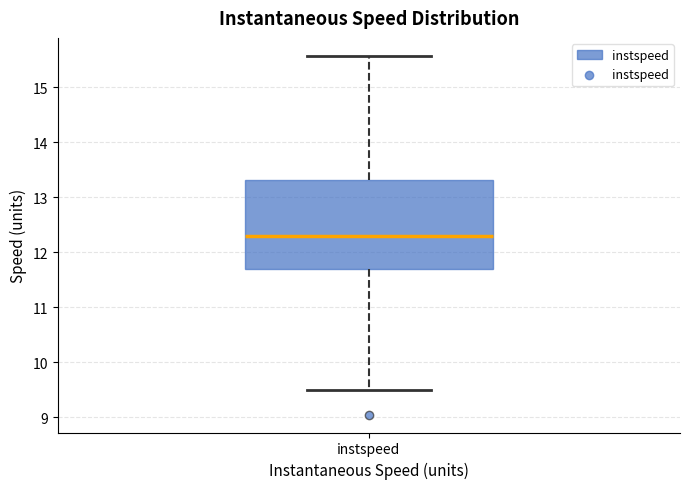

Where does the upper whisker of the box for instspeed end on the y-axis? The values are not printed on the chart, so give them approximately, as read against the axis.

15.6